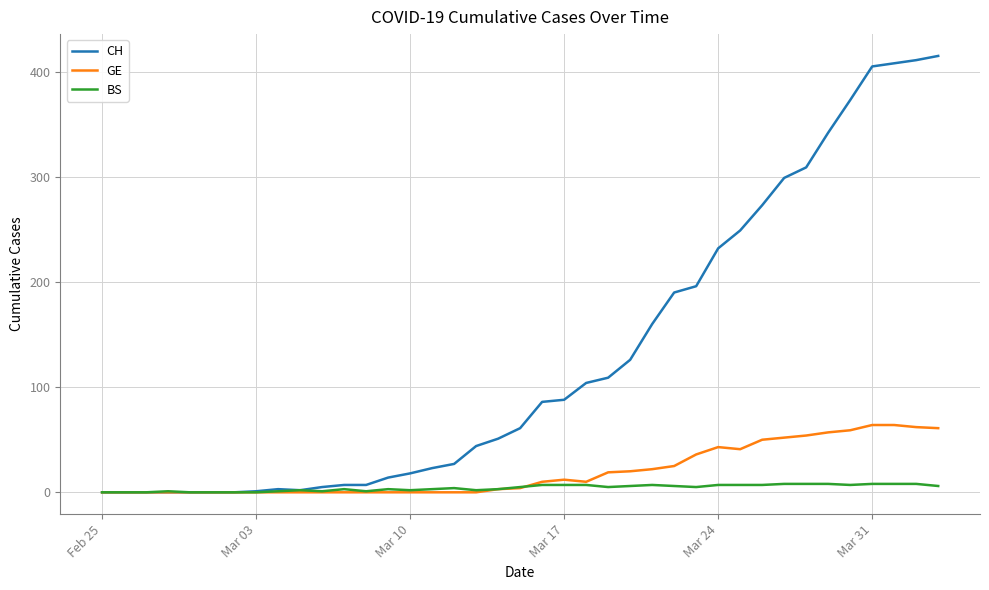

Which series has the widest spread of values?

CH